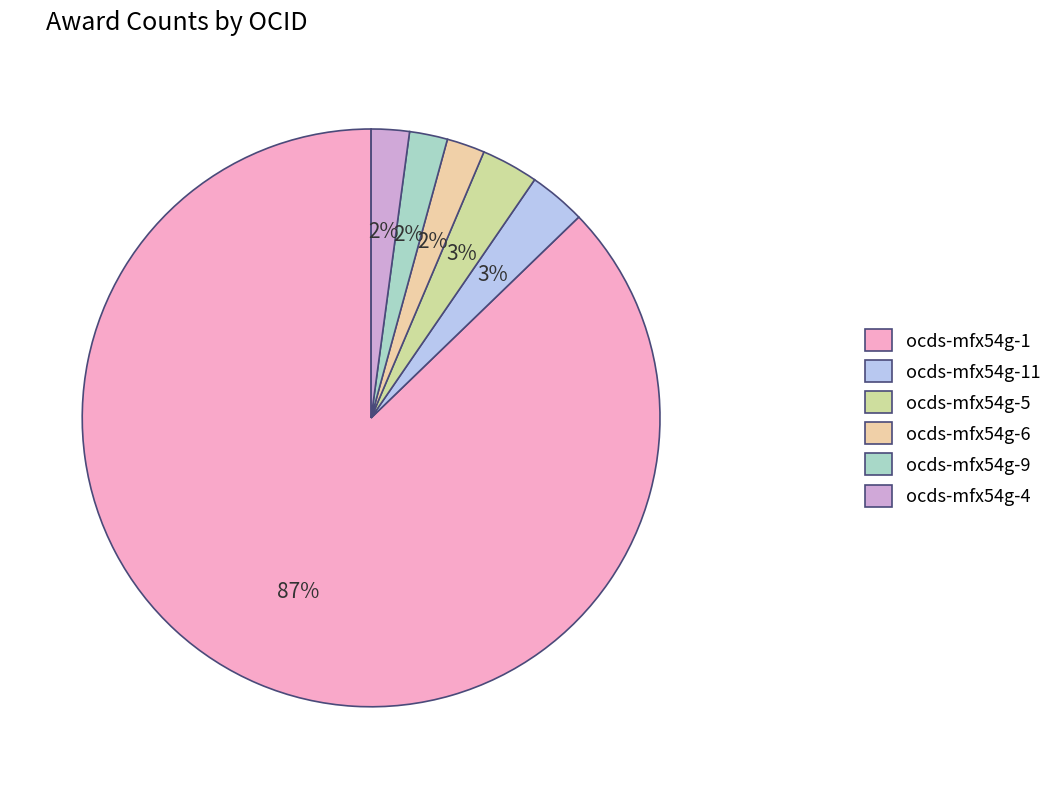

What percentage is the ocds-mfx54g-4 slice, to the nearest percent?

2%